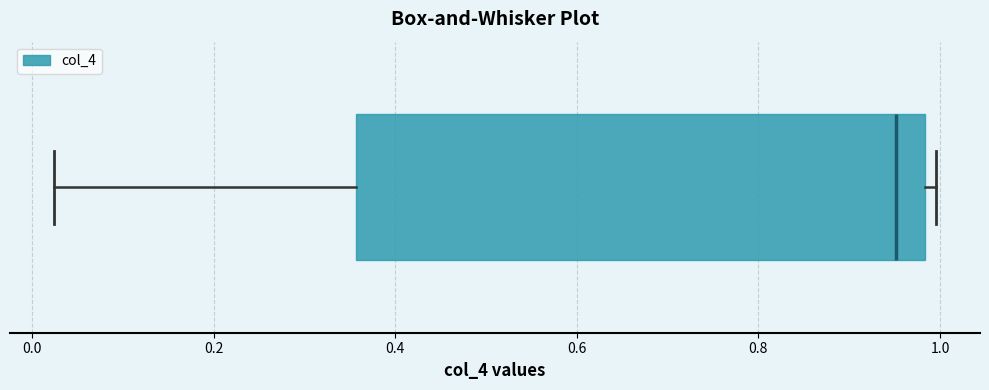

Transcribe this box plot: give where the median line is, the range the box spans, and where the two whiskers end, as read against the x-axis. The values are not printed on the chart, so give them approximately, as read against the axis.

median 0.96, box 0.36 to 0.98, whiskers 0.02 to 1.00